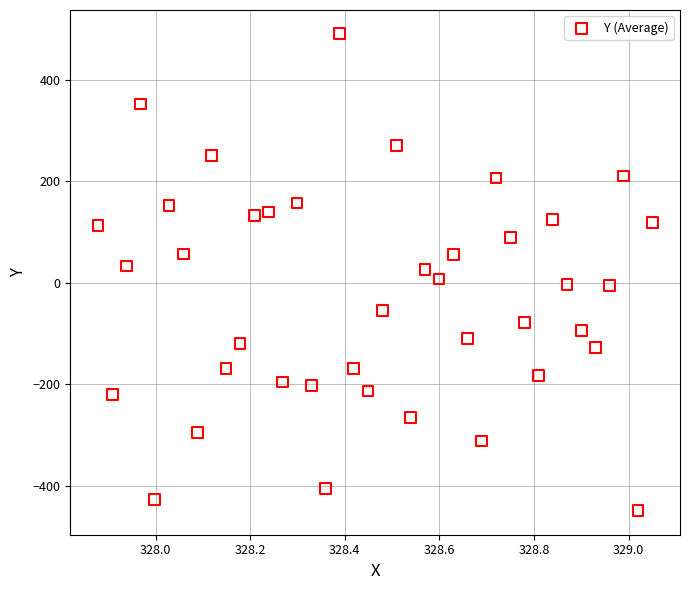

What is the range of X values (max minus min)?

1.2